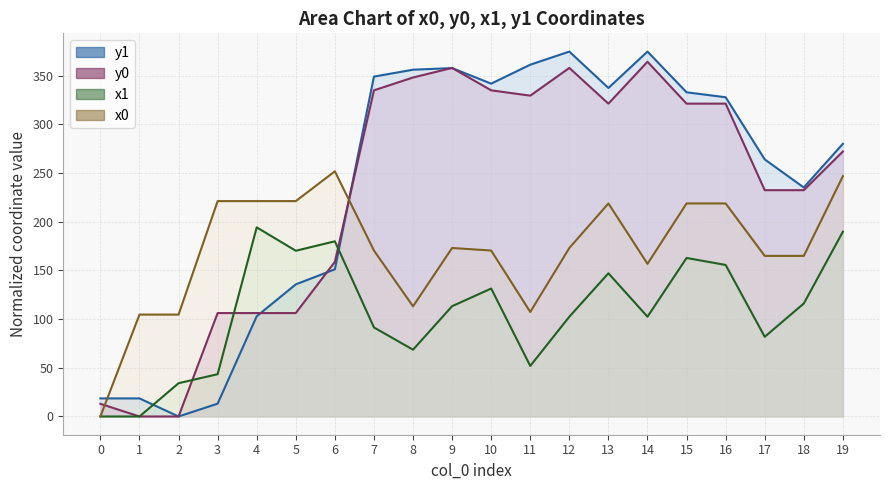

Is the value of x1 at 6 greater than the value of y1 at 2?

Yes